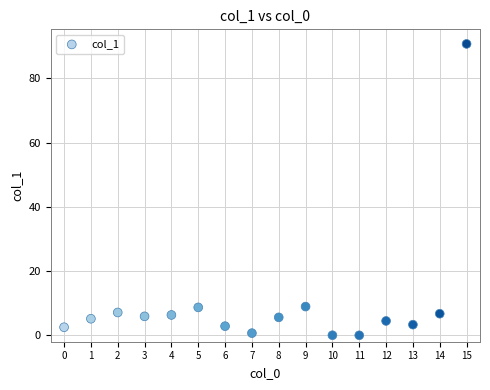

What is the range of Y values (max minus min)?

90.8